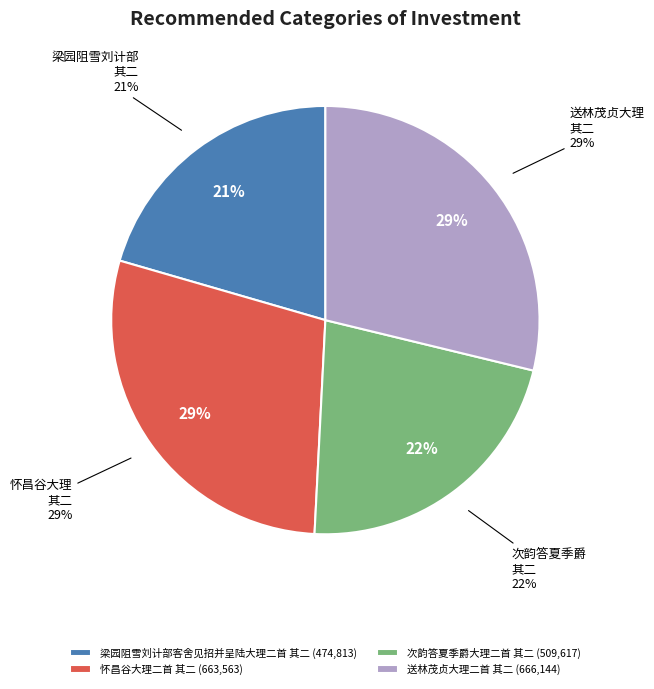

Combined, do 送林茂贞大理二首 其二 and 怀昌谷大理二首 其二 account for over 50%?

Yes